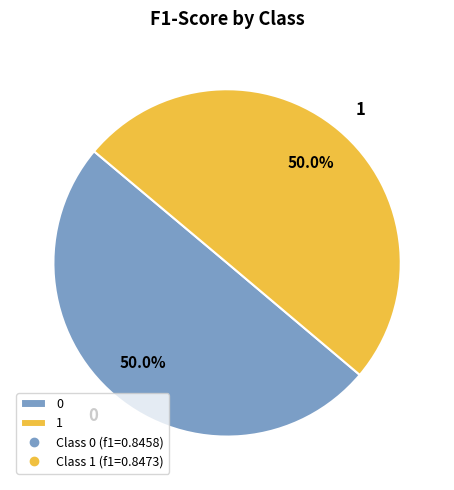

Count the number of slices in the pie.

2